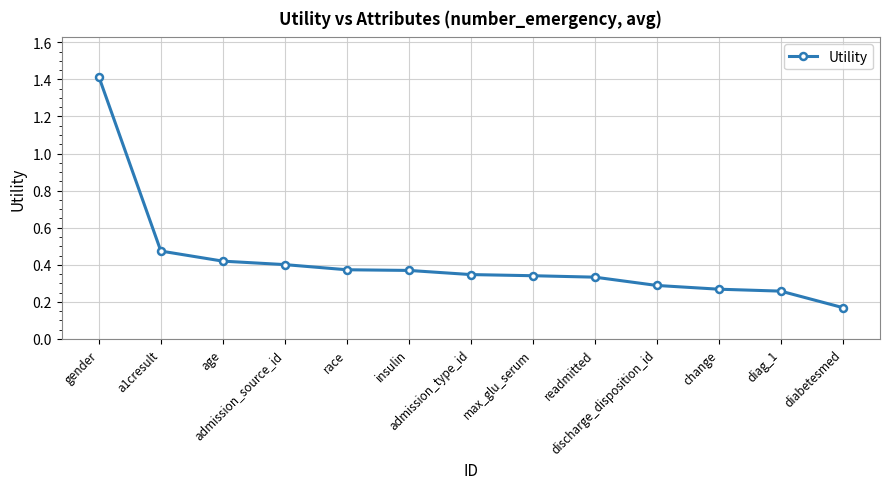

The value at insulin is 0.4. True or false?

True